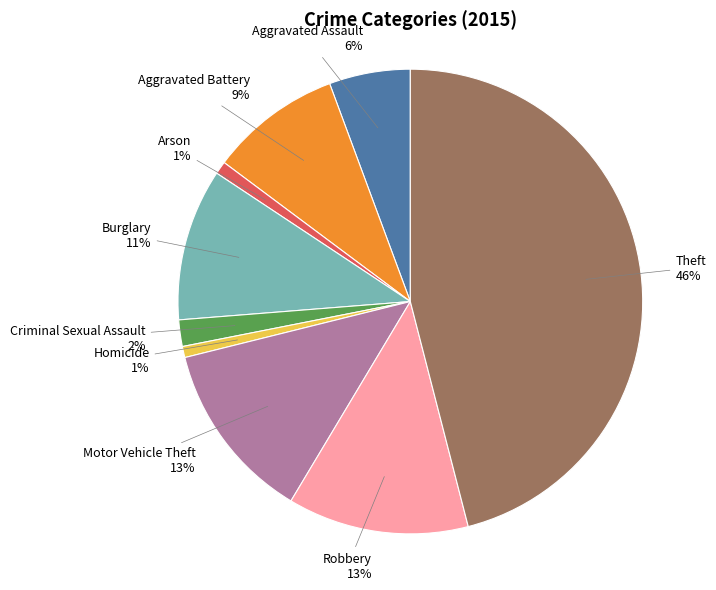

To the nearest percent, what is the average slice percentage?

11%